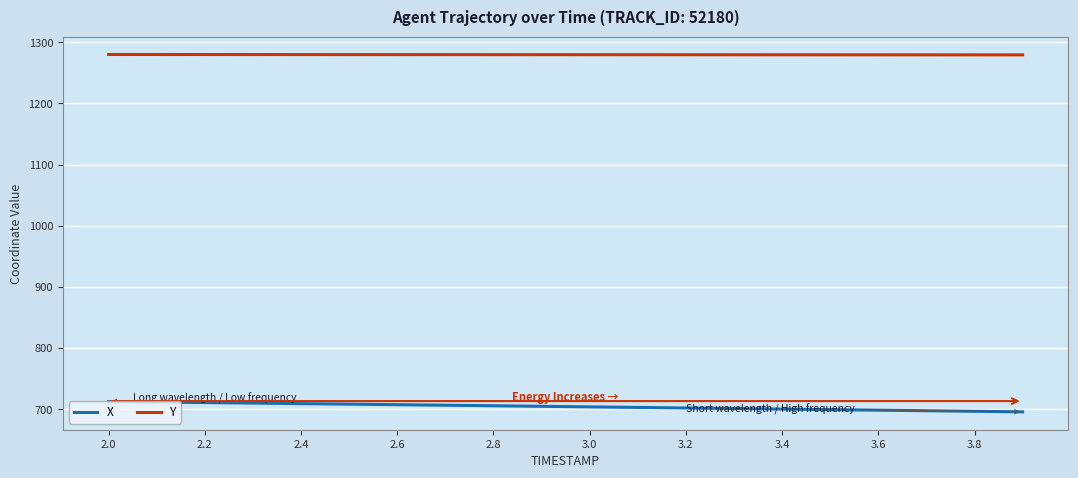

What is the lowest value of the Y series?

1279.4